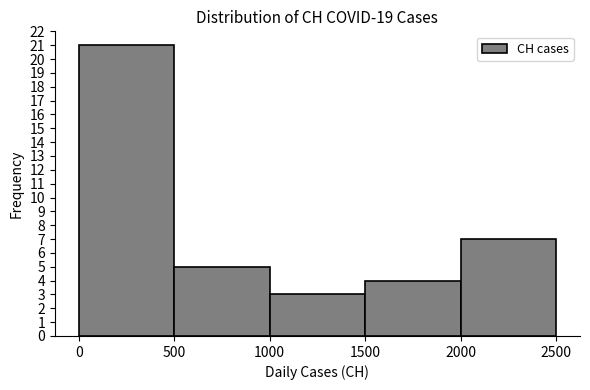

Reading left to right, transcribe this chart: for each bar, give the range it covers on the x-axis and its height. The values are not printed on the chart, so give them approximately, as read against the axis.

0 to 500: 21
500 to 1000: 5
1000 to 1500: 3
1500 to 2000: 4
2000 to 2500: 7